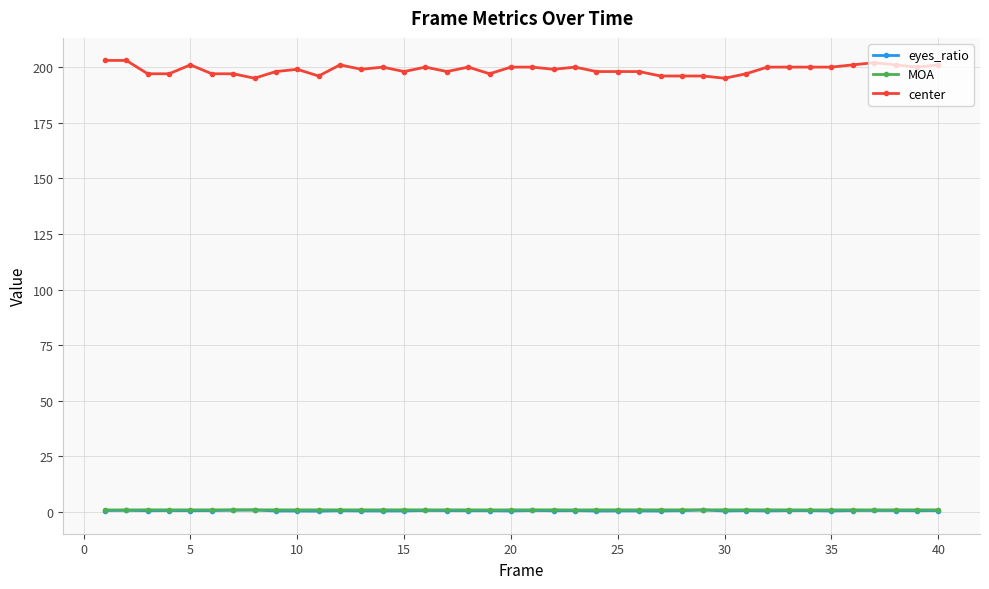

True or false: MOA and center intersect in this chart.

False